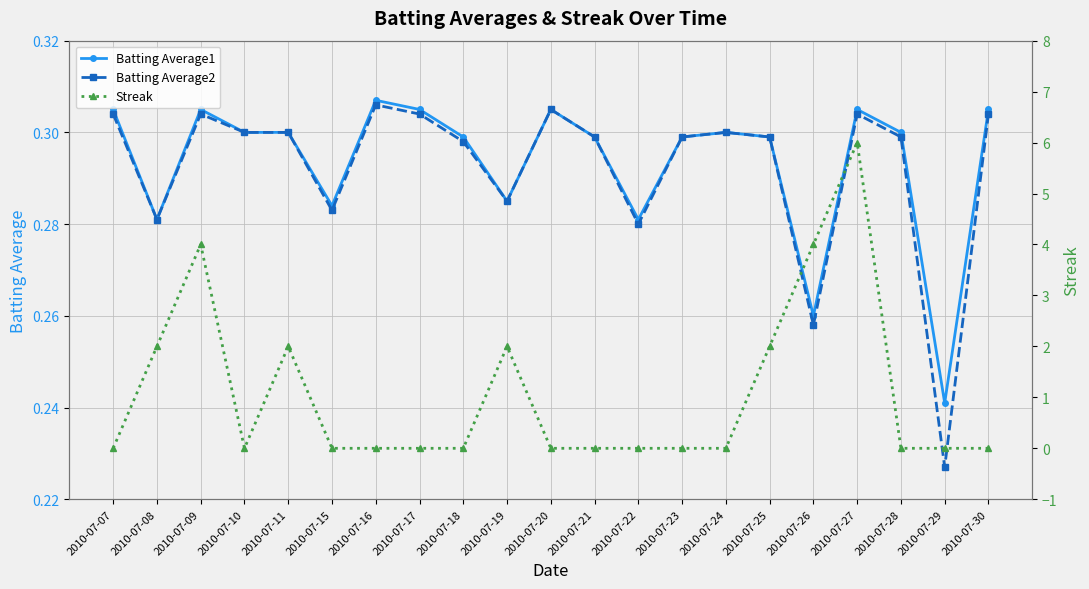

Which category has the lowest value across all series?

2010-07-07